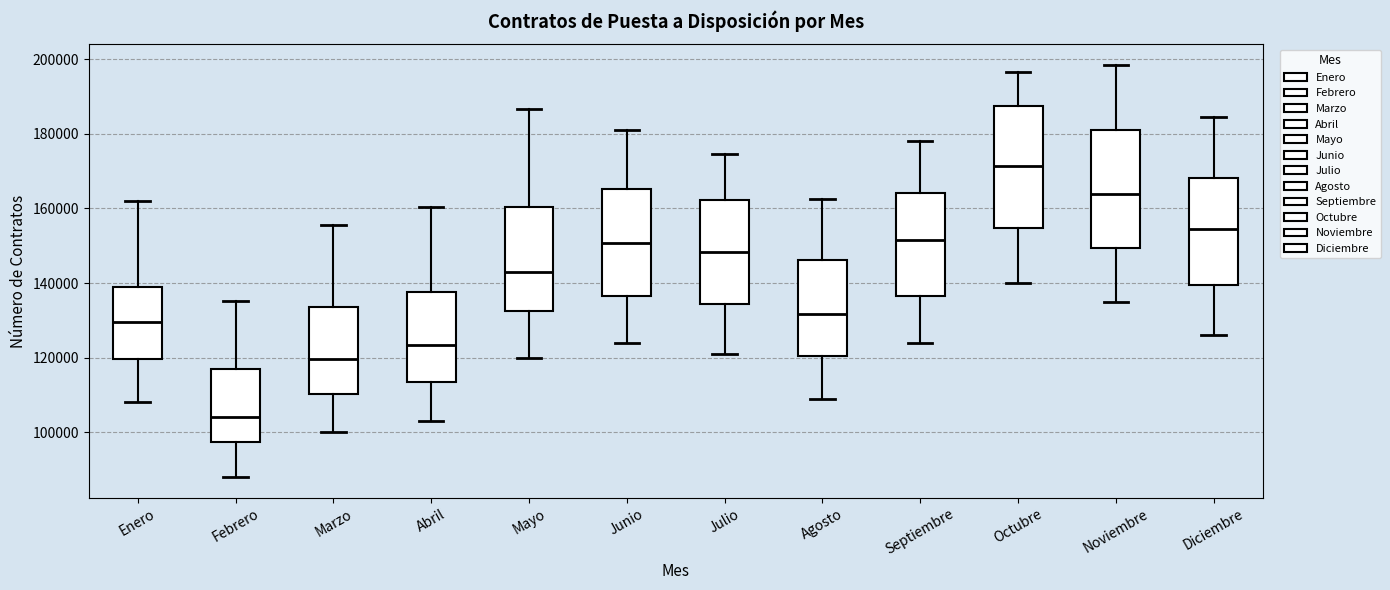

Reading left to right, read every box against the y-axis: the position of its median line, the range the box covers, and the ends of its whiskers. The values are not printed on the chart, so give them approximately, as read against the axis.

Enero: median 130000, box 120000 to 138000, whiskers 108000 to 162000
Febrero: median 104000, box 98000 to 118000, whiskers 88000 to 136000
Marzo: median 120000, box 110000 to 134000, whiskers 100000 to 156000
Abril: median 124000, box 114000 to 138000, whiskers 104000 to 160000
Mayo: median 144000, box 132000 to 160000, whiskers 120000 to 186000
Junio: median 150000, box 136000 to 166000, whiskers 124000 to 180000
Julio: median 148000, box 134000 to 162000, whiskers 122000 to 174000
Agosto: median 132000, box 120000 to 146000, whiskers 110000 to 162000
Septiembre: median 152000, box 136000 to 164000, whiskers 124000 to 178000
Octubre: median 172000, box 154000 to 188000, whiskers 140000 to 196000
Noviembre: median 164000, box 150000 to 182000, whiskers 136000 to 198000
Diciembre: median 154000, box 140000 to 168000, whiskers 126000 to 184000